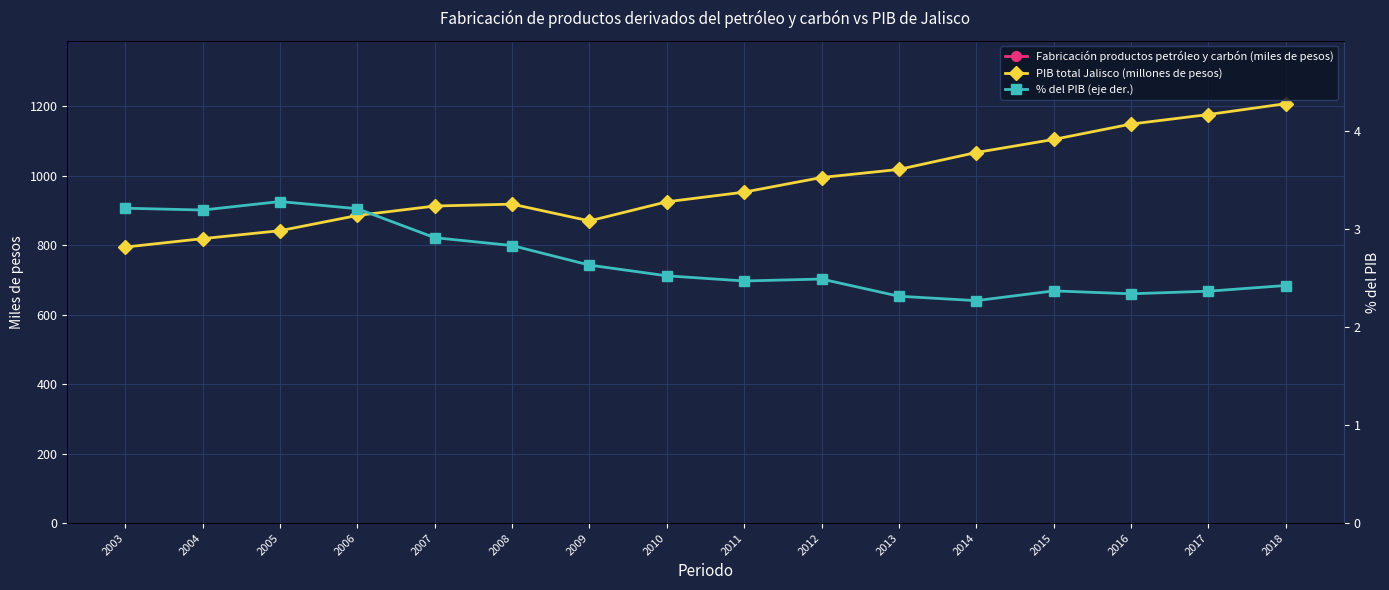

What is the difference between the maximum and minimum values in the Fabricación productos petróleo y carbón (miles de pesos) series?

6374.4